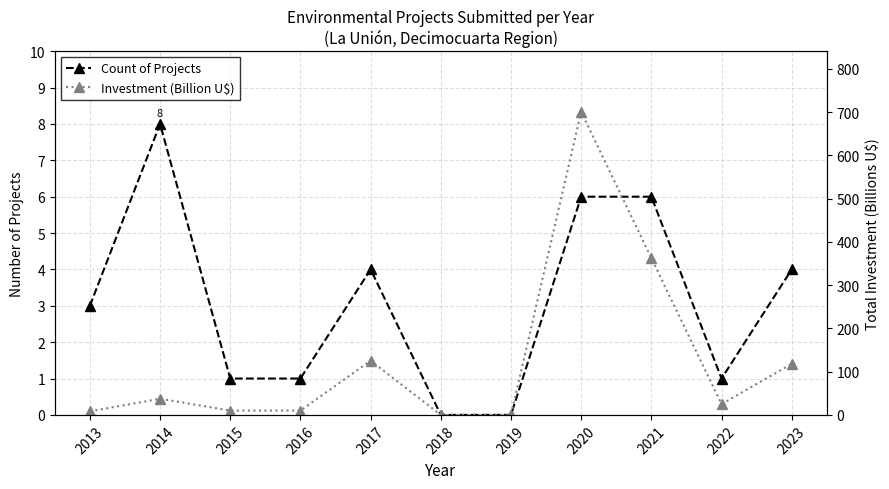

At which label does Count of Projects reach its minimum?

2018